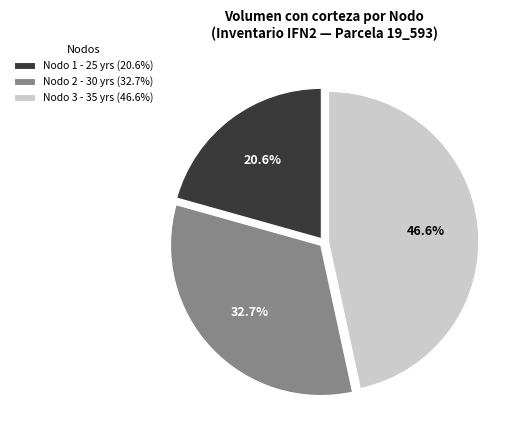

Rank the categories by value from highest to lowest.

Nodo 3 - 35 yrs (46.6%), Nodo 2 - 30 yrs (32.7%), Nodo 1 - 25 yrs (20.6%)